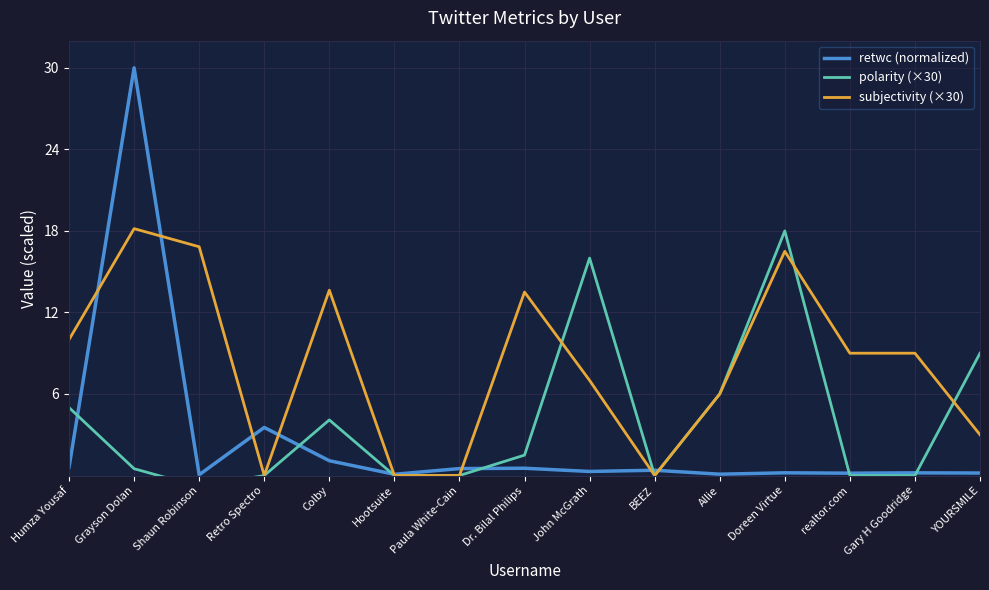

Is the value of subjectivity (×30) at Humza Yousaf greater than the value of polarity (×30) at Shaun Robinson?

Yes